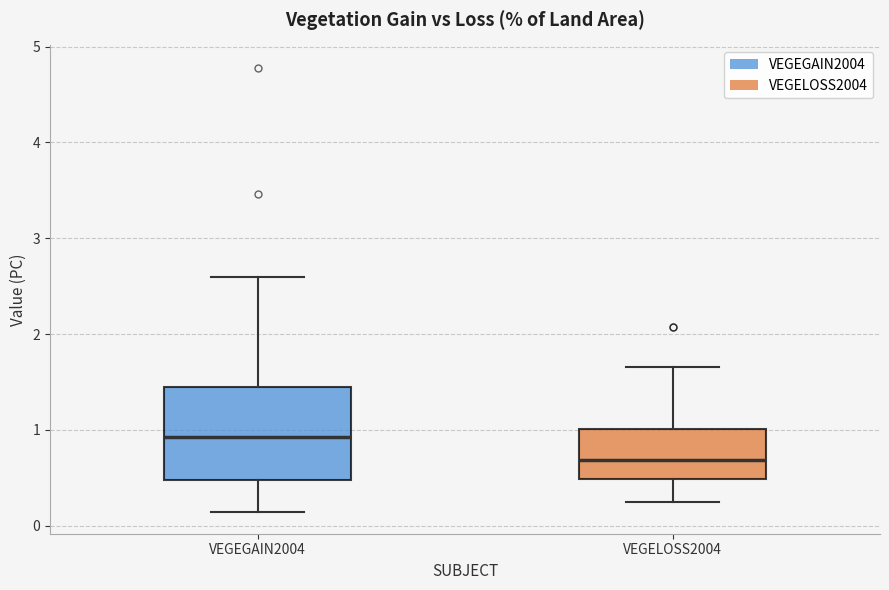

Comparing the boxes themselves (not the whiskers), which one is the tallest?

VEGEGAIN2004